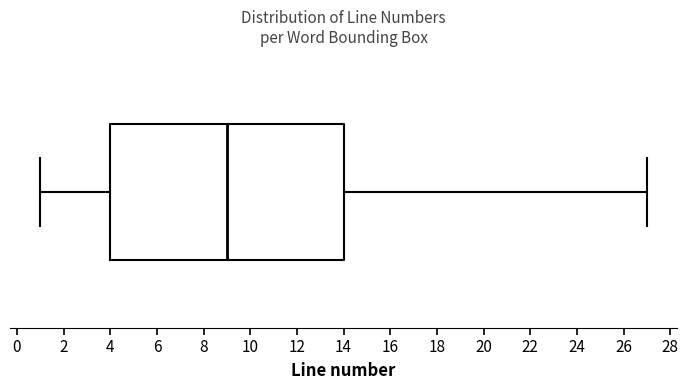

Read this box plot against the x-axis: the position of the median line, the range covered by the box, and the ends of both whiskers. The values are not printed on the chart, so give them approximately, as read against the axis.

median 9, box 4 to 14, whiskers 1 to 27